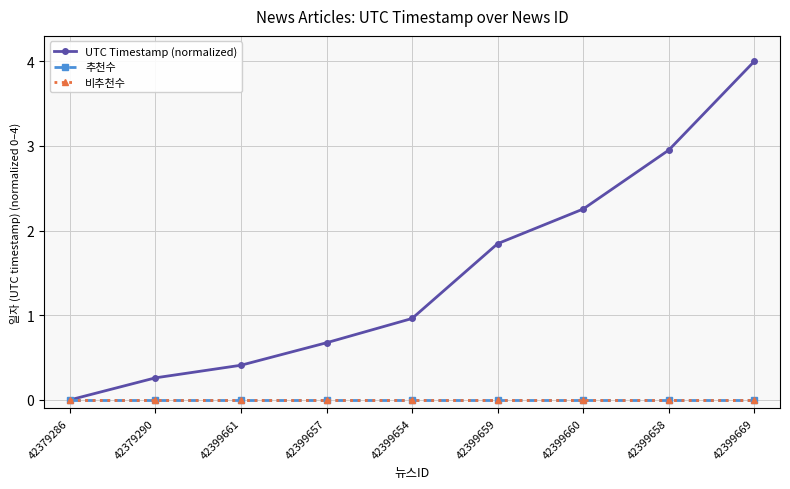

True or false: 추천수 and 비추천수 intersect in this chart.

False